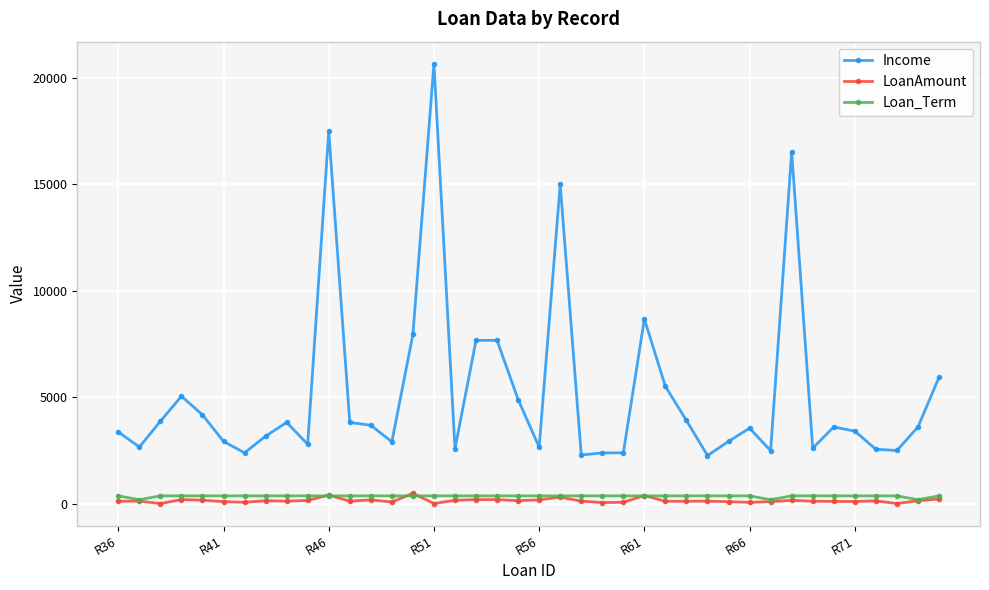

What is the highest value of the LoanAmount series?

480